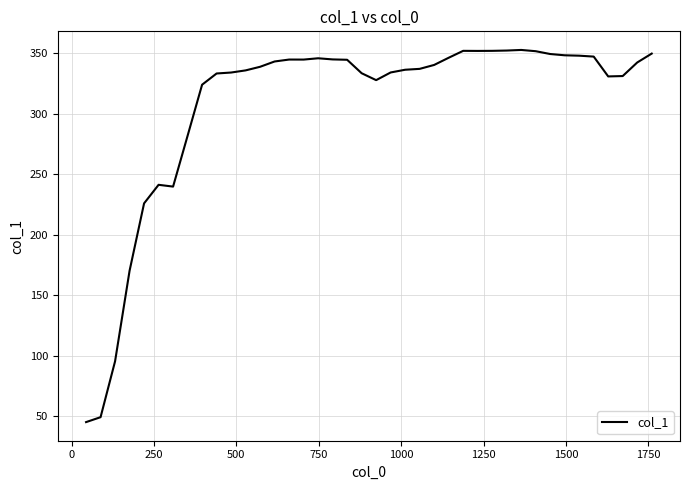

What is the greatest value displayed?

352.8